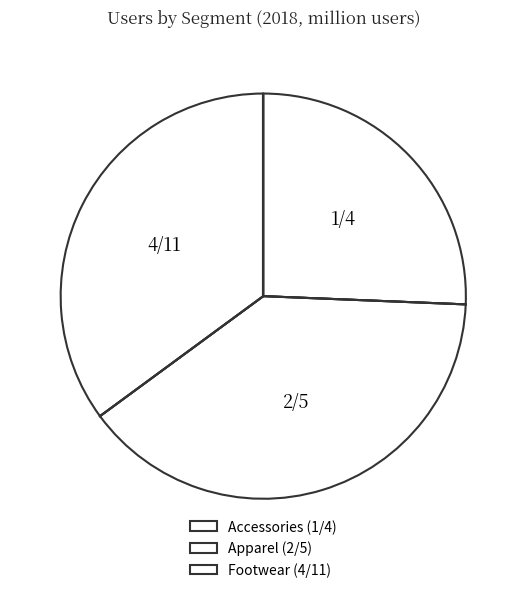

Is the sum of Apparel and Footwear greater than half?

Yes